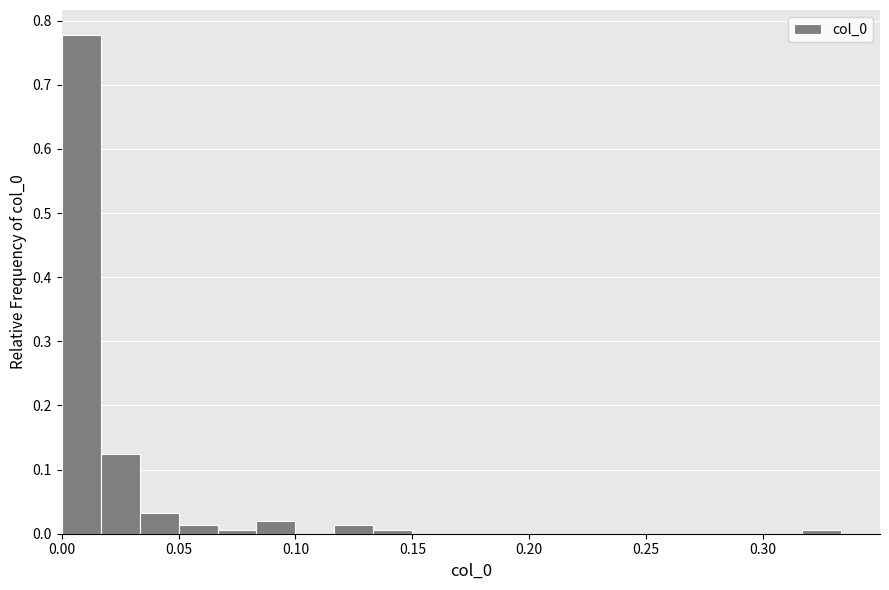

Around what value on the x-axis is the tallest bar? Give the approximate position of its centre, as read against the axis.

0.010